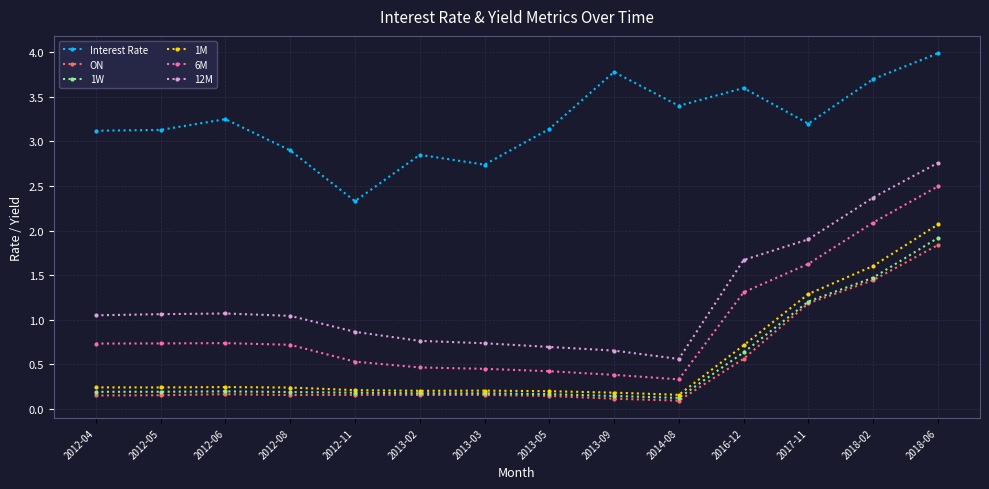

What is the spread (max minus min) of values at 2012-08?

2.7